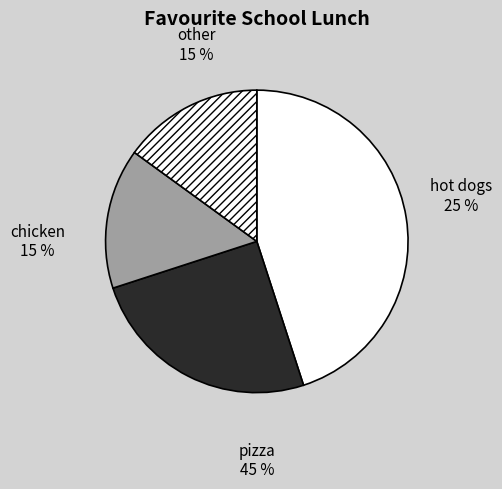

Is the sum of other and pizza greater than half?

Yes